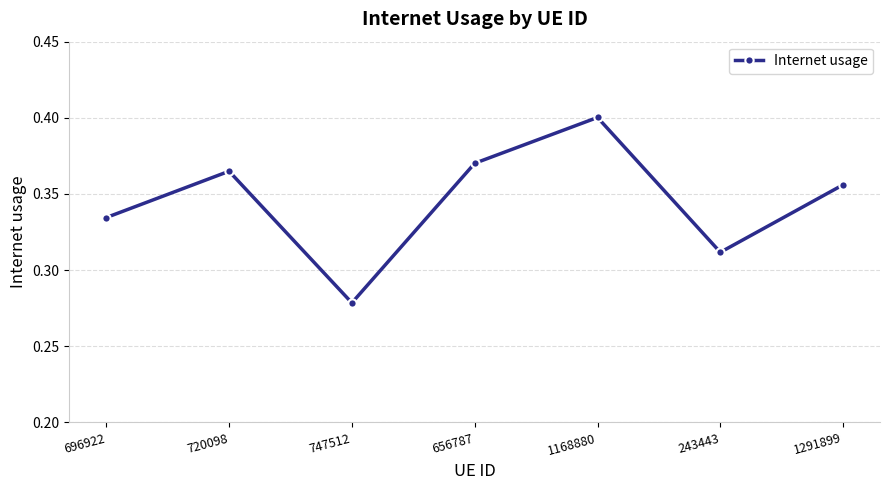

How many lines are shown in the chart?

1